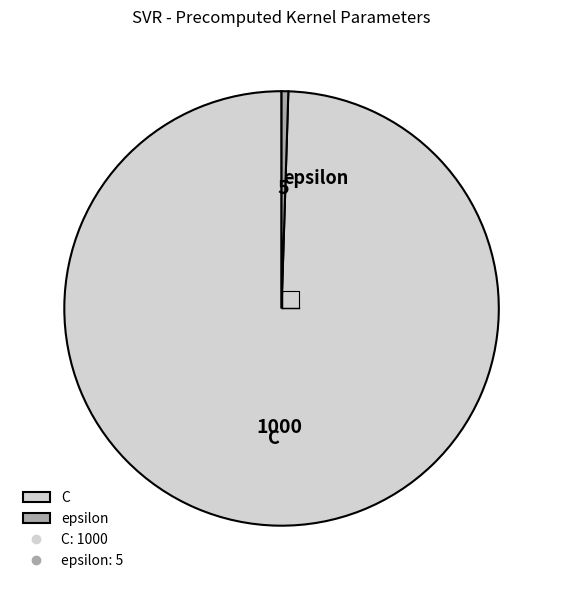

Which slice is the largest?

C